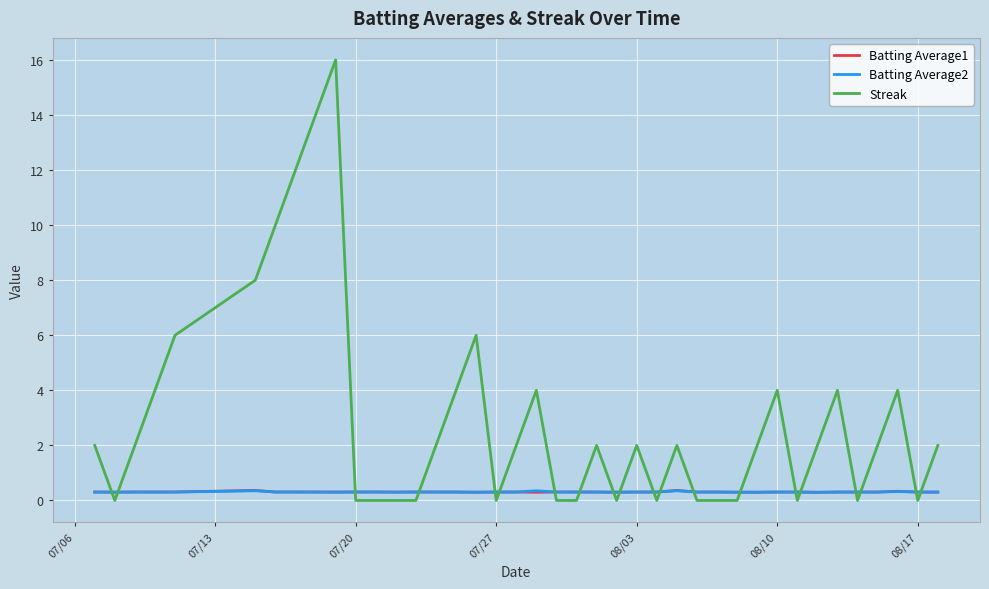

What is the highest value of the Batting Average1 series?

0.4